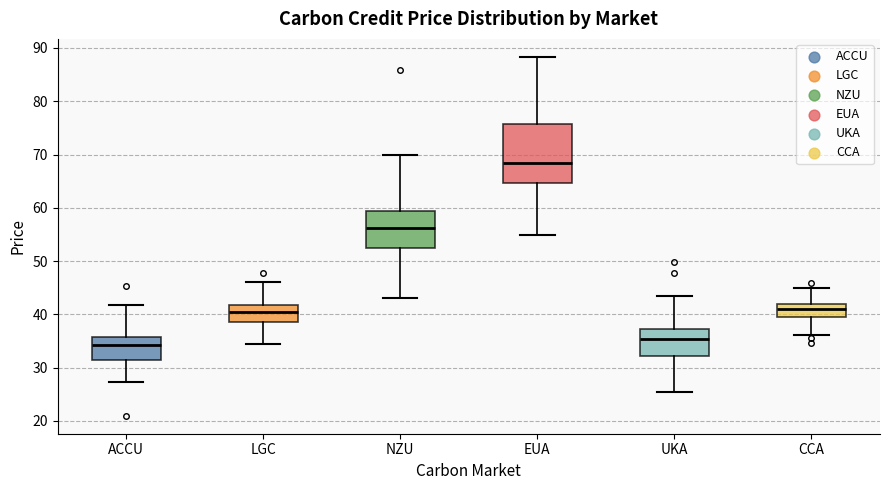

Which box is the tallest, from its lower edge to its upper edge?

EUA